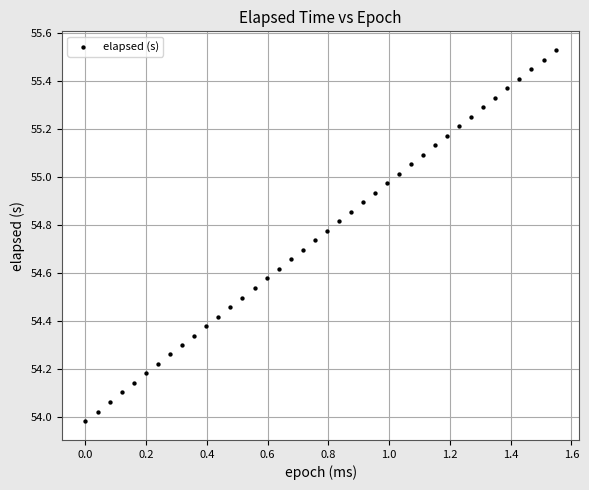

What is the range of Y values (max minus min)?

1.5